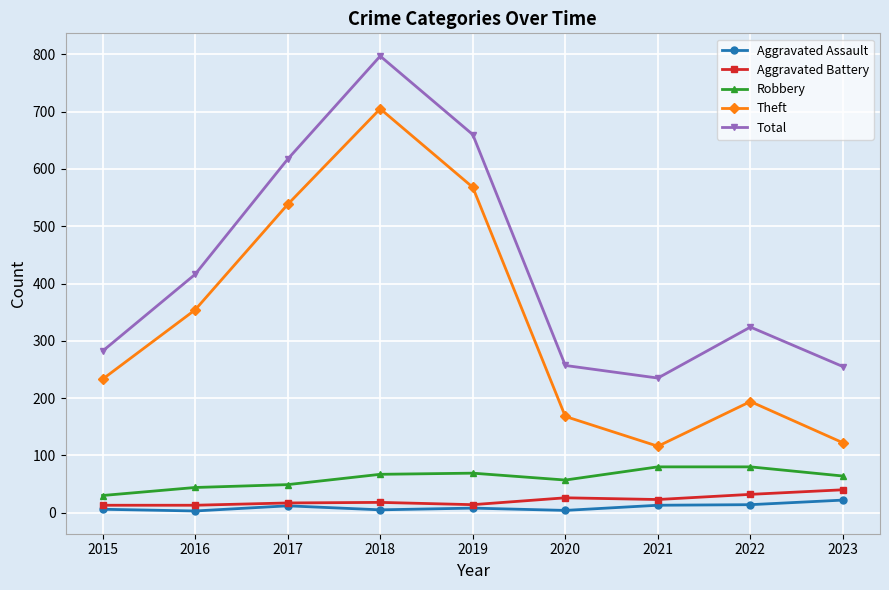

True or false: Aggravated Battery and Theft intersect in this chart.

False